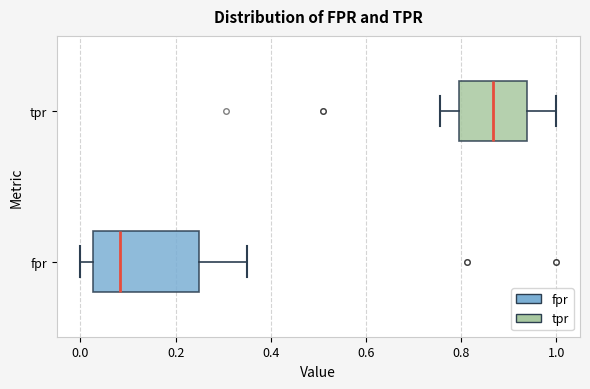

Where does the right whisker of the box for tpr end on the x-axis? The values are not printed on the chart, so give them approximately, as read against the axis.

1.00